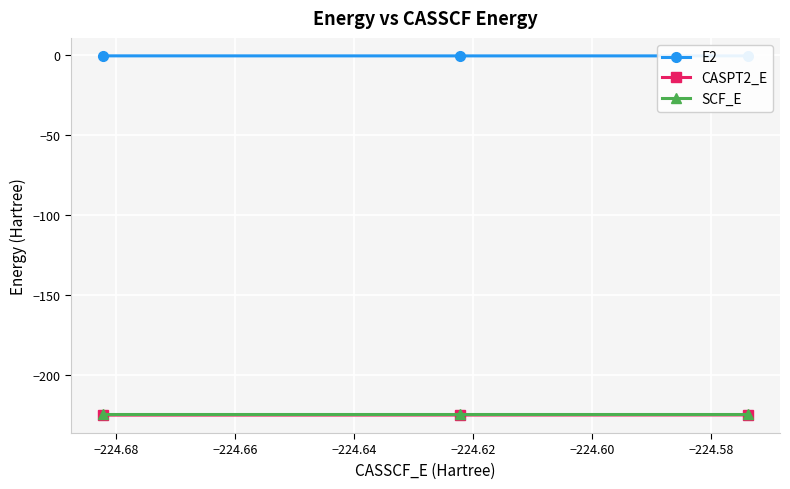

What is the maximum value for SCF_E?

-224.5